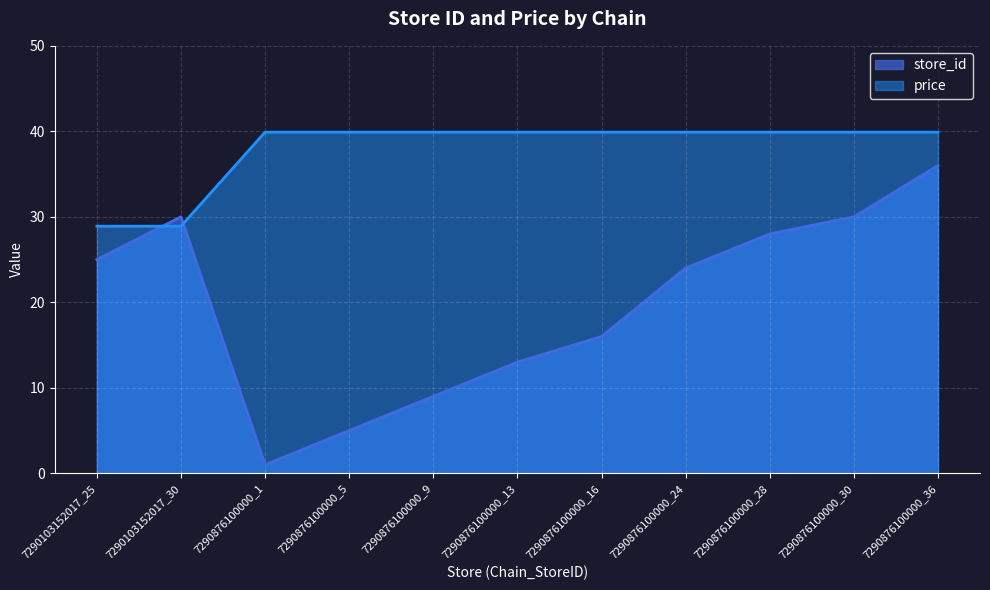

What is the label of the 10th point from the right?

7290103152017_30